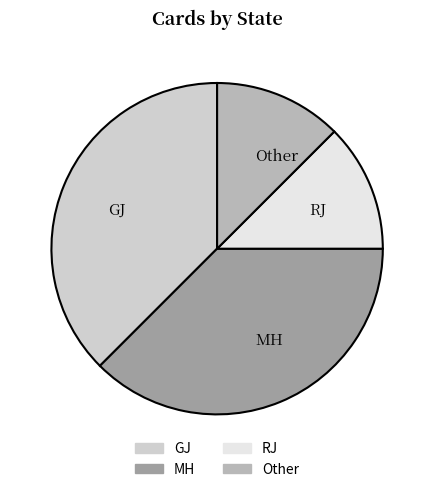

Approximately how many times larger is the value at RJ compared to Other?

1.0